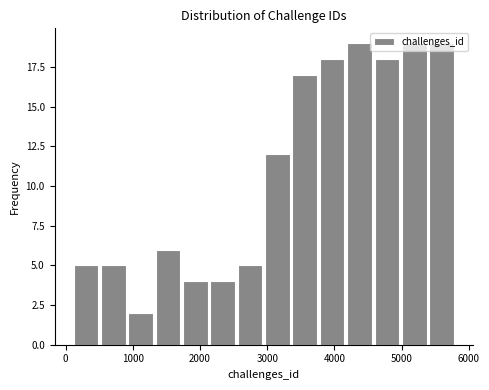

How tall is the bar that spans 1700 to 2100 on the x-axis? Neither the bar edges nor the heights are printed on the chart, so give them approximately, as read against the axes.

4